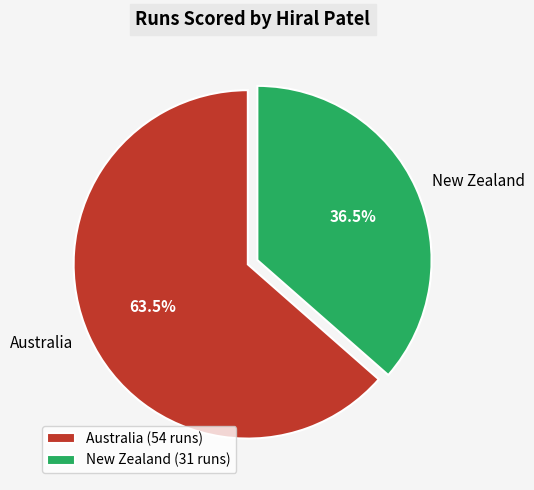

What portion of the pie excludes Australia (54 runs)?

36.5%